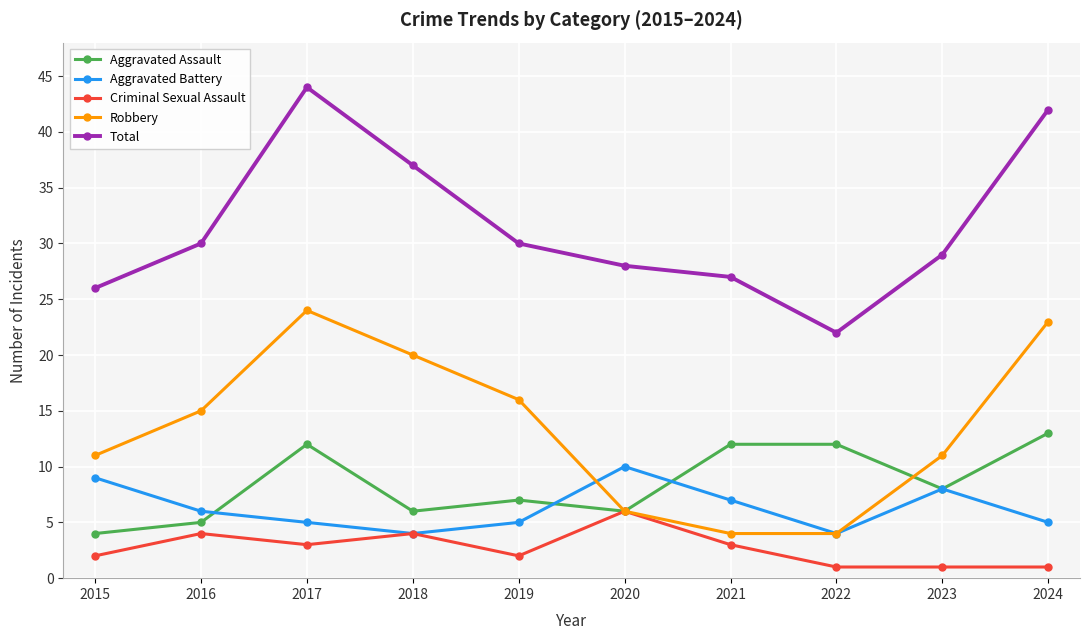

True or false: Aggravated Assault and Total cross at least once.

False